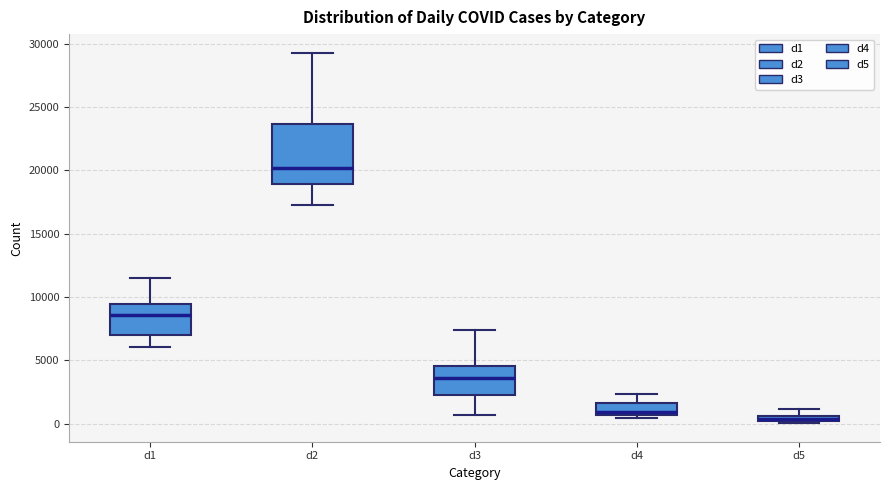

Where does the lower whisker of the box for d1 end on the y-axis? The values are not printed on the chart, so give them approximately, as read against the axis.

6000